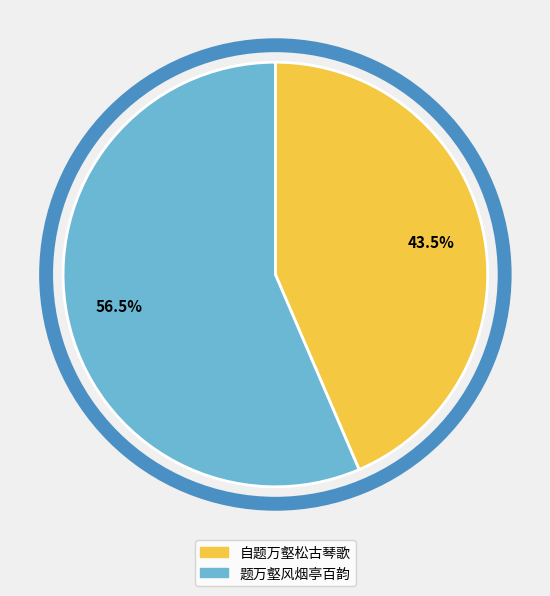

Combined, do 题万壑风烟亭百韵 and 自题万壑松古琴歌 account for over 50%?

Yes